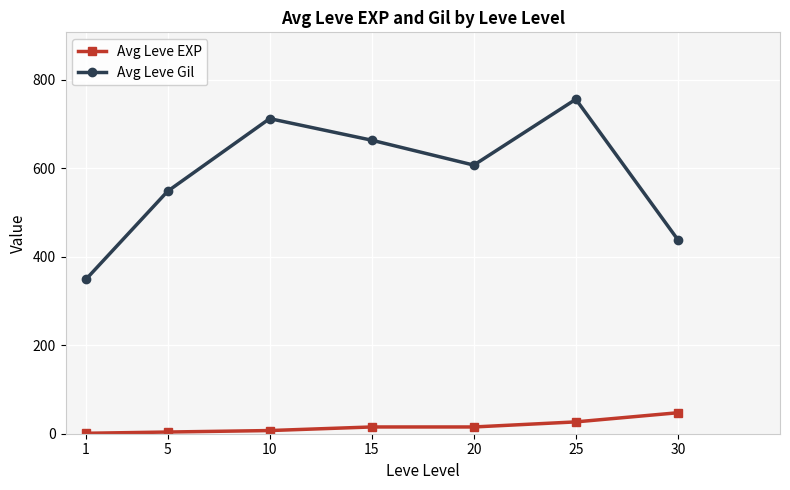

How many series are shown in this chart?

2